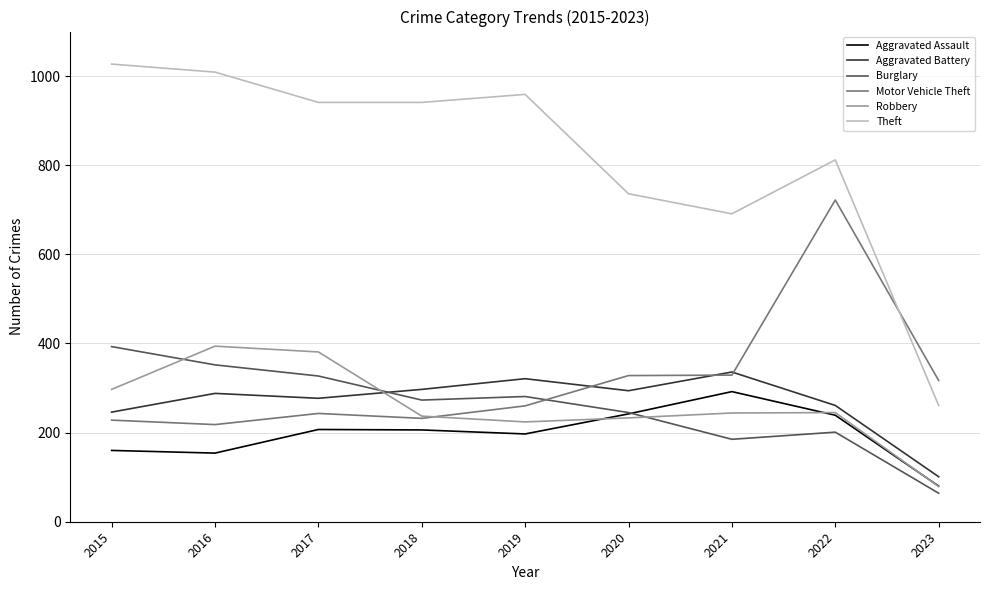

Where do Aggravated Battery and Robbery first cross each other?

2017 and 2018